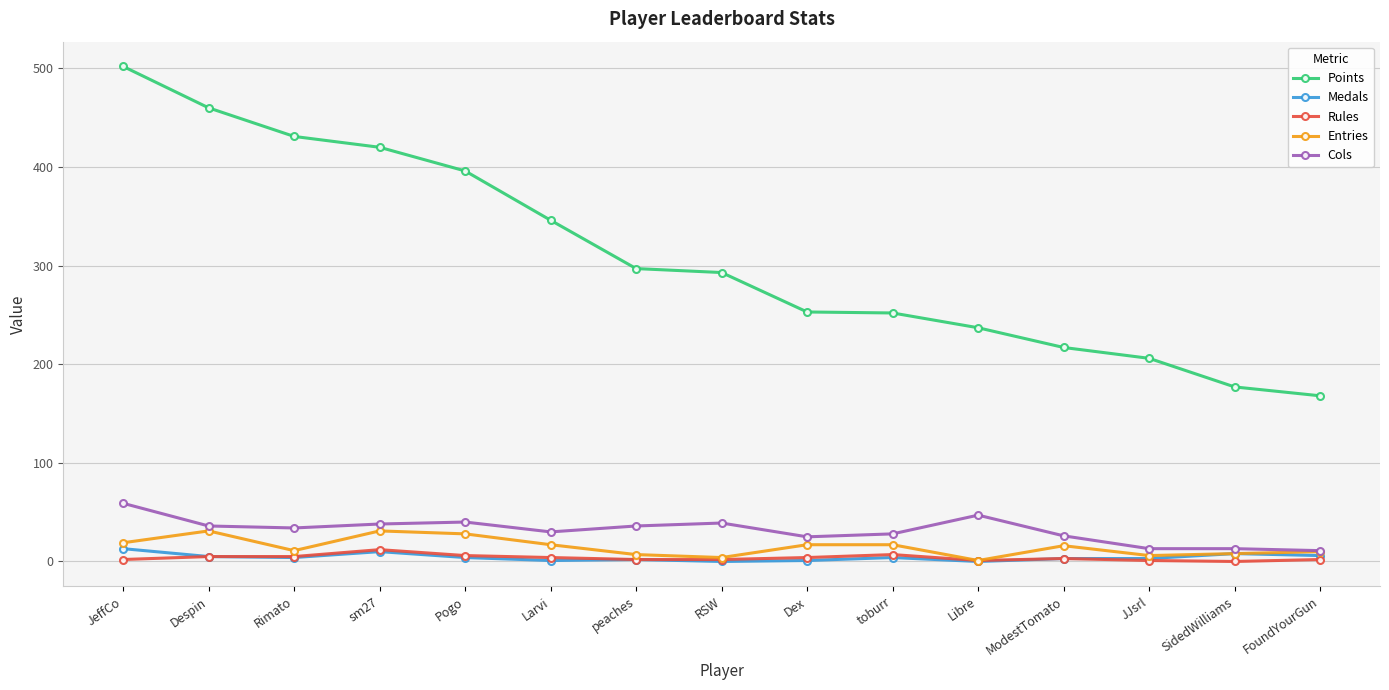

True or false: Rules and Cols cross at least once.

False